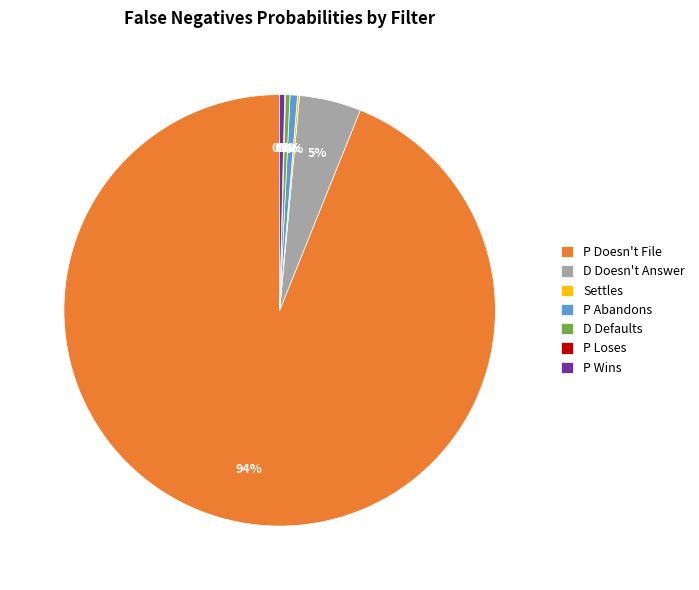

To the nearest percent, what is the average slice percentage?

14%